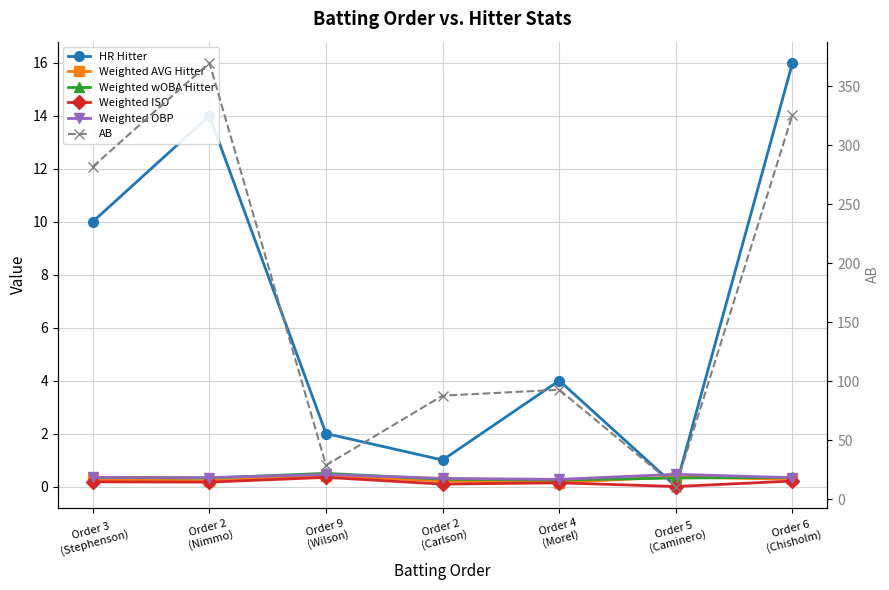

What value does the AB series have at Order 4
(Morel)?

93.0